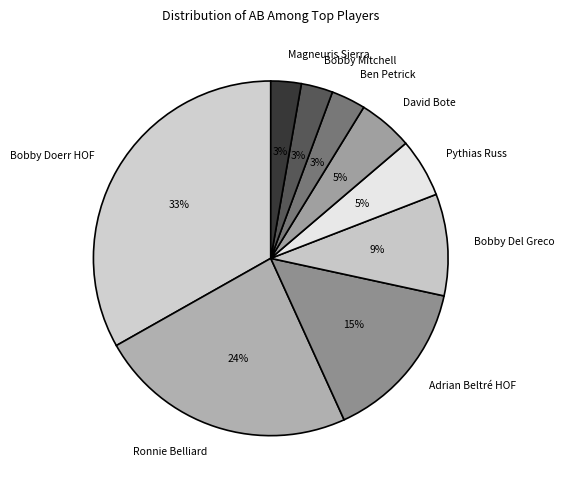

Is there any slice that represents more than half of the pie?

No